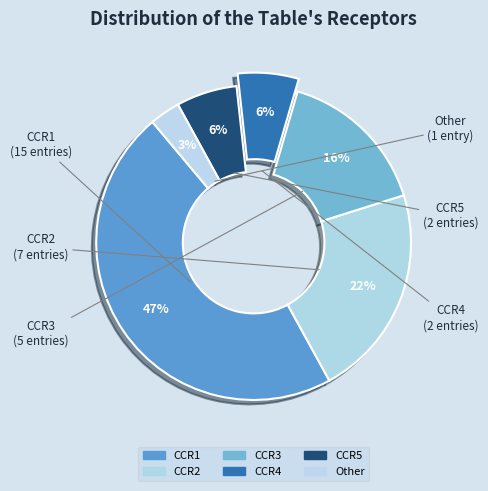

To the nearest percent, what is the average slice percentage?

17%